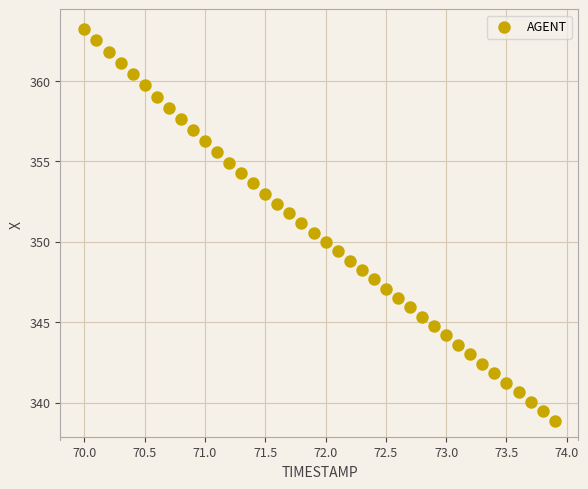

What is the range of Y values (max minus min)?

24.3